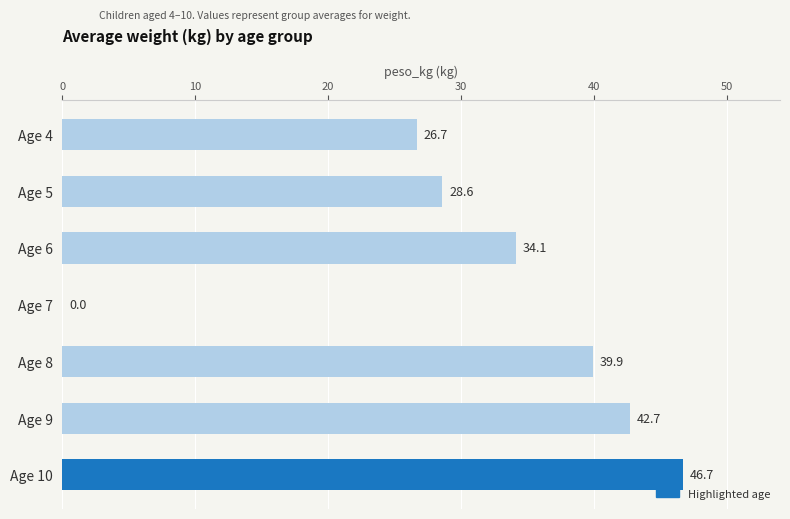

Approximately how many times larger is the value at Age 10 compared to Age 4?

1.7